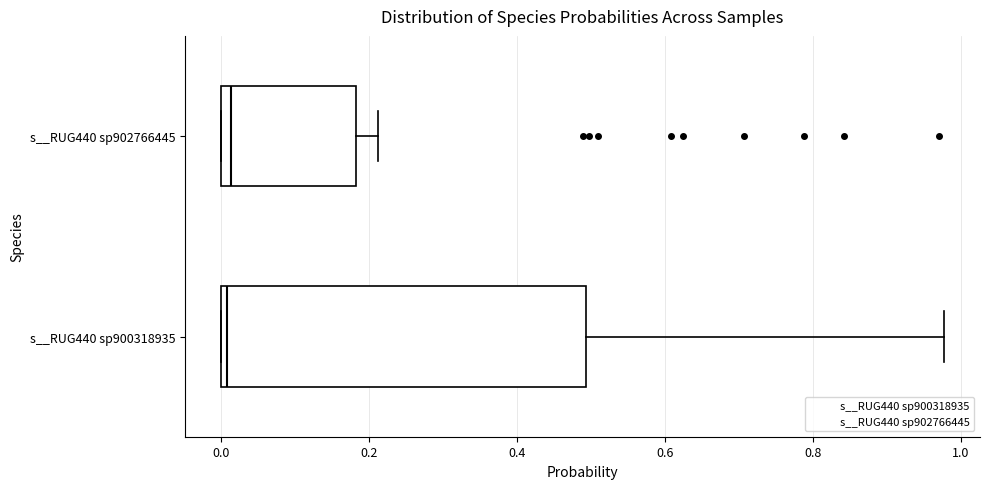

Where is the right edge of the box for s__RUG440 sp900318935 on the x-axis? The values are not printed on the chart, so give them approximately, as read against the axis.

0.50